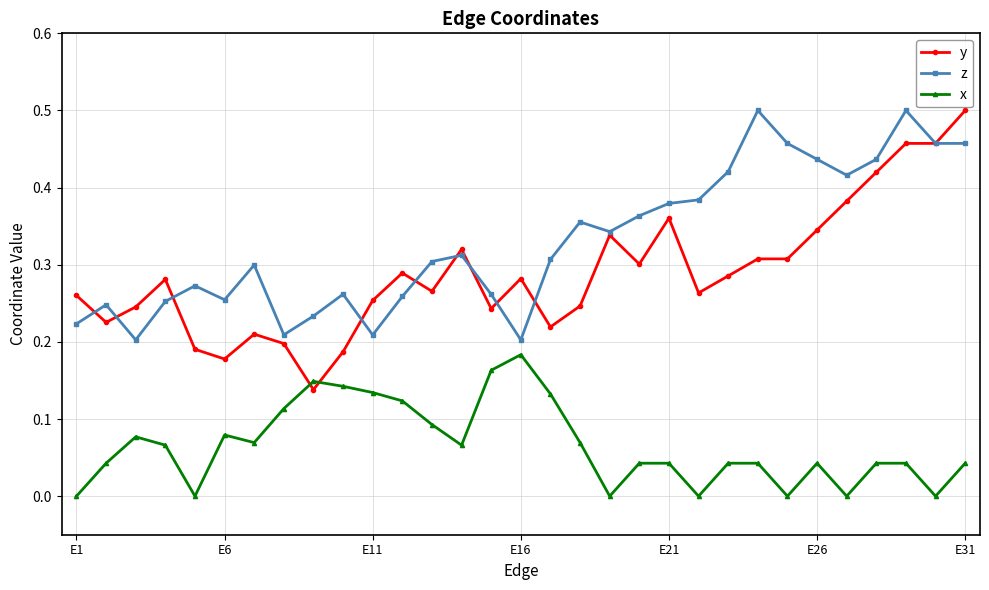

True or false: z has more than 2 points higher than both neighbors.

True